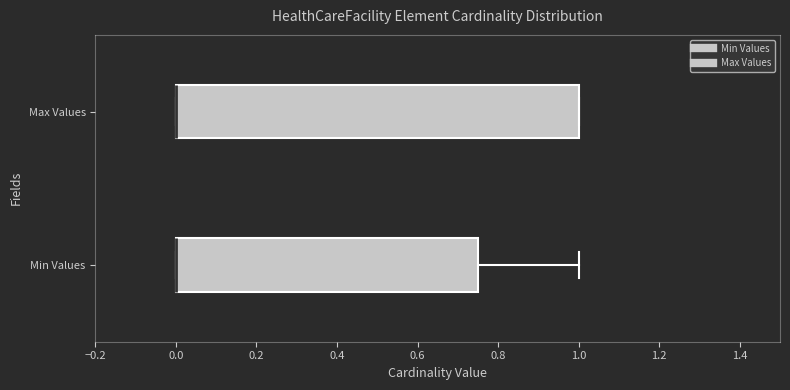

Comparing the boxes themselves (not the whiskers), which one is the widest?

Max Values